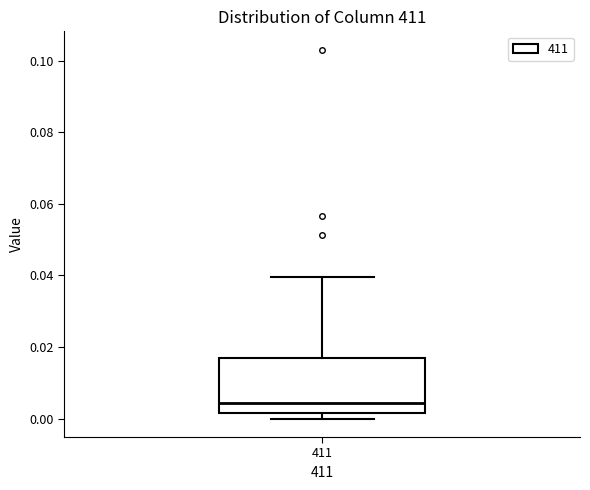

Read this box plot against the y-axis: the position of the median line, the range covered by the box, and the ends of both whiskers. The values are not printed on the chart, so give them approximately, as read against the axis.

median 0.004, box 0.002 to 0.016, whiskers 0.000 to 0.040